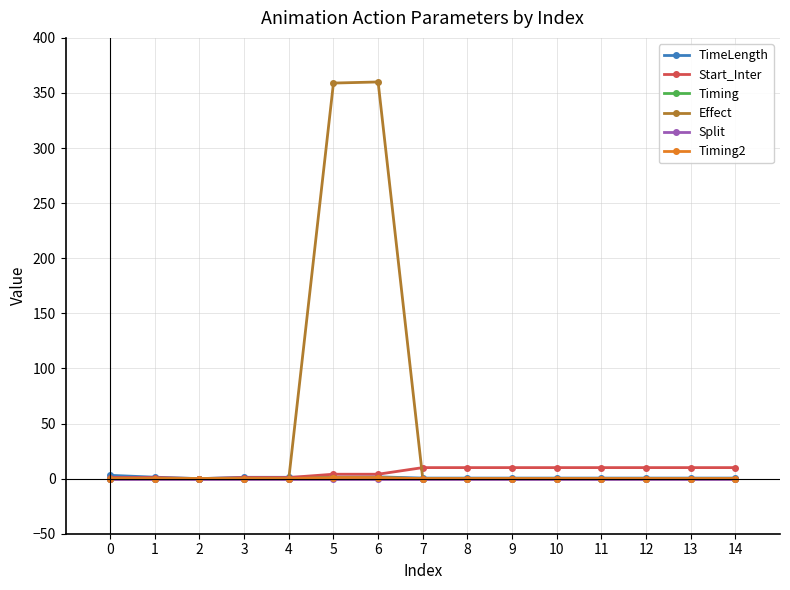

Which series has the largest total across all categories?

Effect